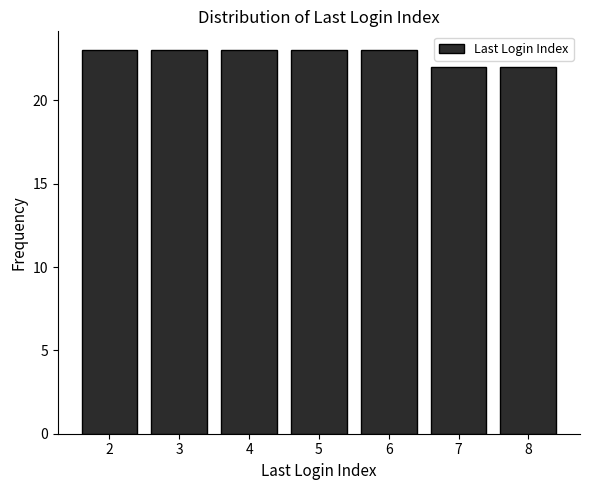

Reading left to right, what are all the values shown in this chart?

2=23	3=23	4=23	5=23	6=23	7=22	8=22